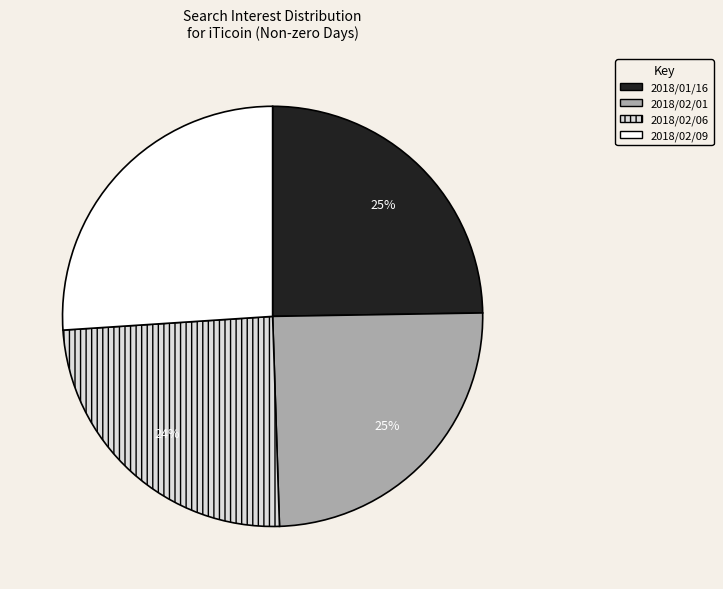

How many slices are in this pie chart?

4